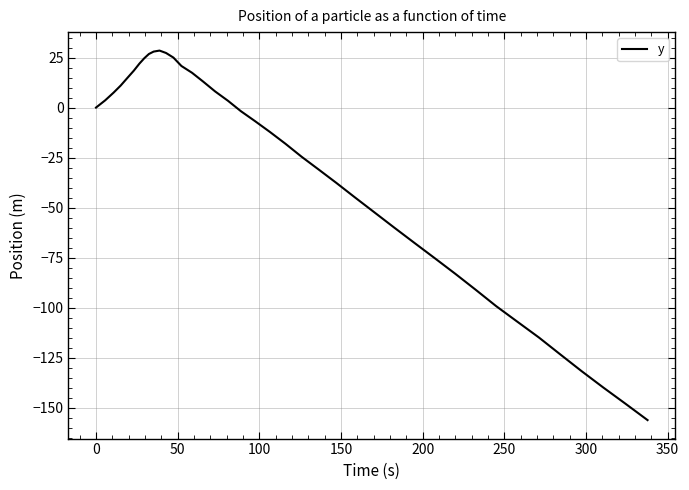

What is the minimum value shown in the chart?

-156.3